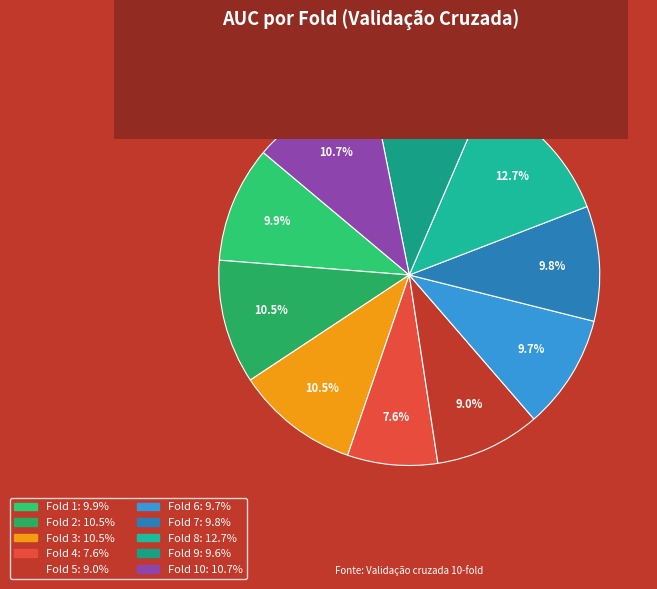

How many slices are in this pie chart?

10